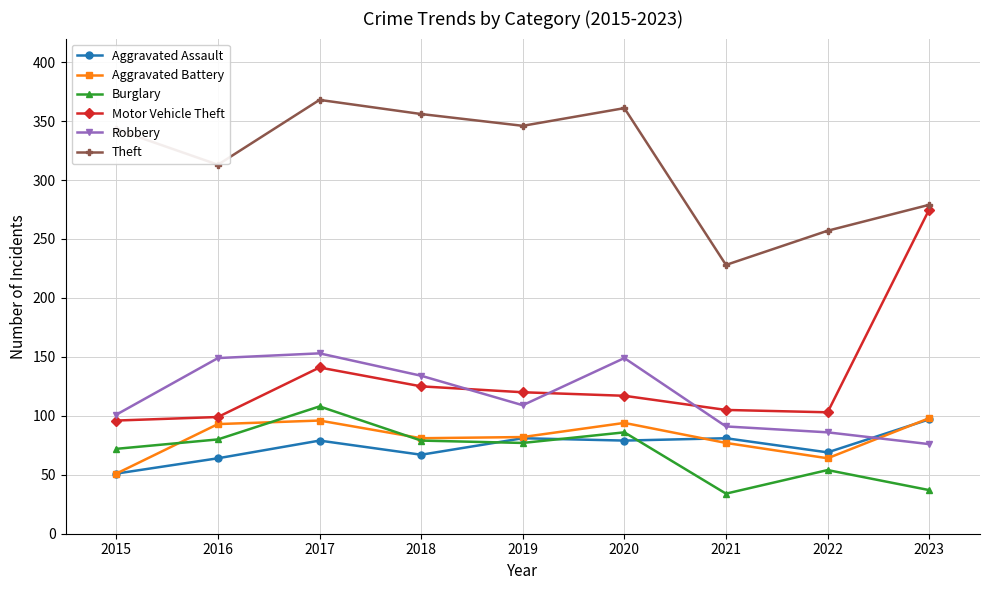

True or false: Aggravated Battery has more than 0 interior local peaks.

True